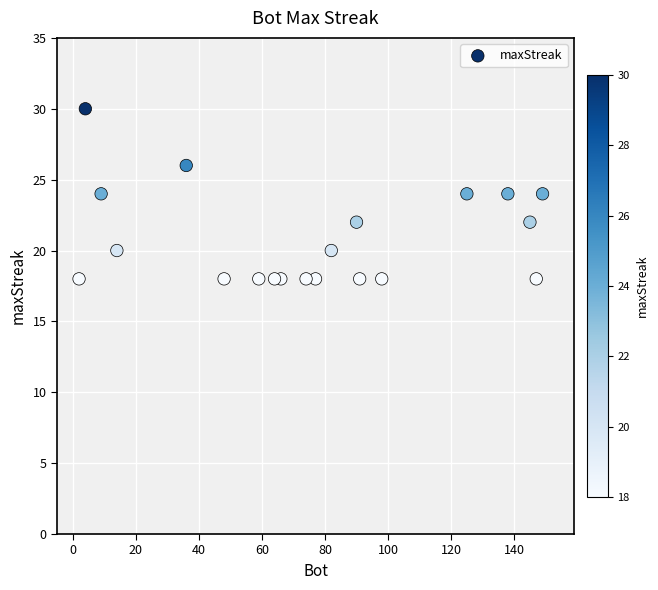

What is the range of Y values (max minus min)?

12